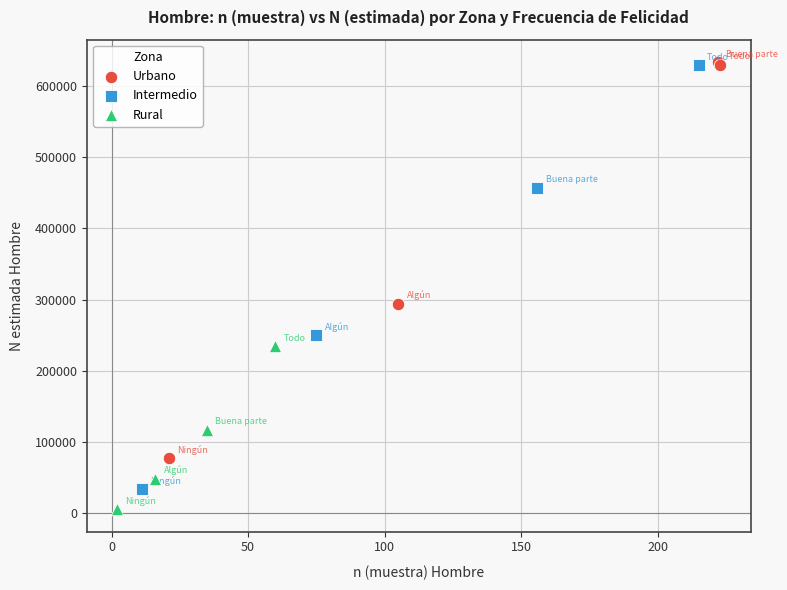

Which series contains the lowest Y value?

Rural